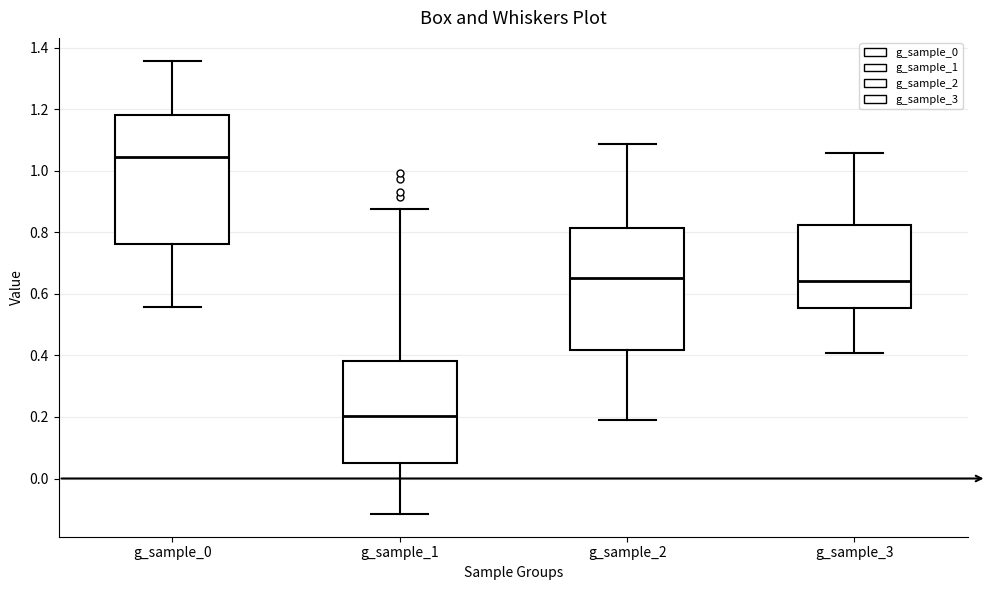

Reading left to right, read every box against the y-axis: the position of its median line, the range the box covers, and the ends of its whiskers. The values are not printed on the chart, so give them approximately, as read against the axis.

g_sample_0: median 1.04, box 0.76 to 1.18, whiskers 0.56 to 1.36
g_sample_1: median 0.20, box 0.06 to 0.38, whiskers -0.12 to 0.88
g_sample_2: median 0.66, box 0.42 to 0.82, whiskers 0.18 to 1.08
g_sample_3: median 0.64, box 0.56 to 0.82, whiskers 0.40 to 1.06